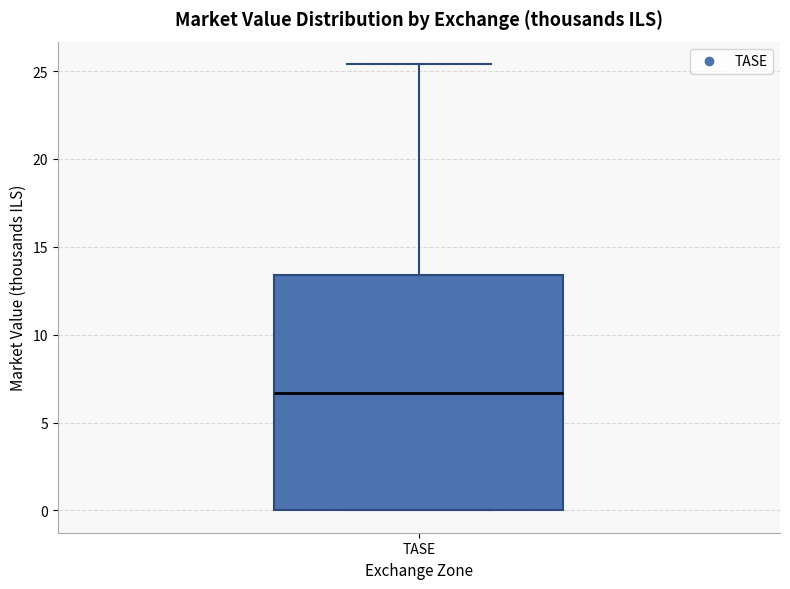

Transcribe this box plot: give where the median line is, the range the box spans, and where the two whiskers end, as read against the y-axis. The values are not printed on the chart, so give them approximately, as read against the axis.

median 6.5, box 0.0 to 13.5, whiskers 0.0 to 25.5